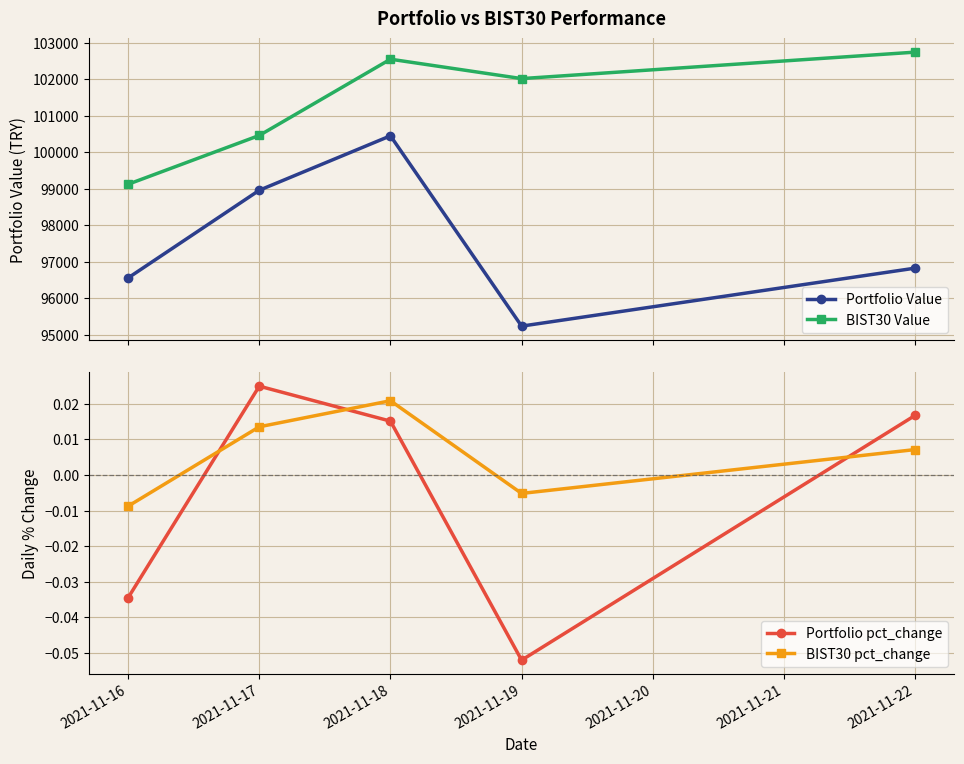

In BIST30 Value, how many points are higher than both neighbors (excluding endpoints)?

1